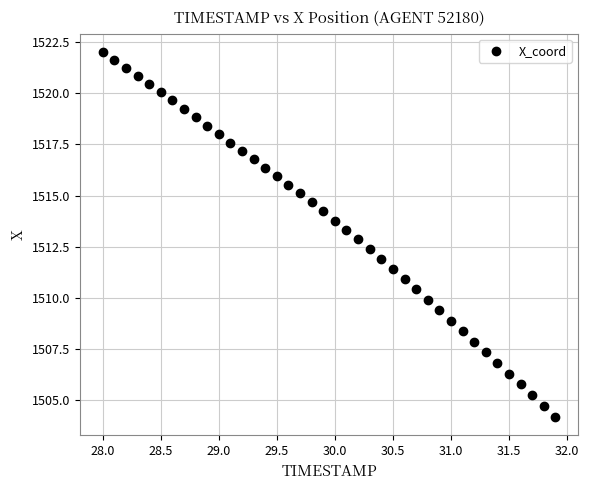

What is the range of X values (max minus min)?

3.9